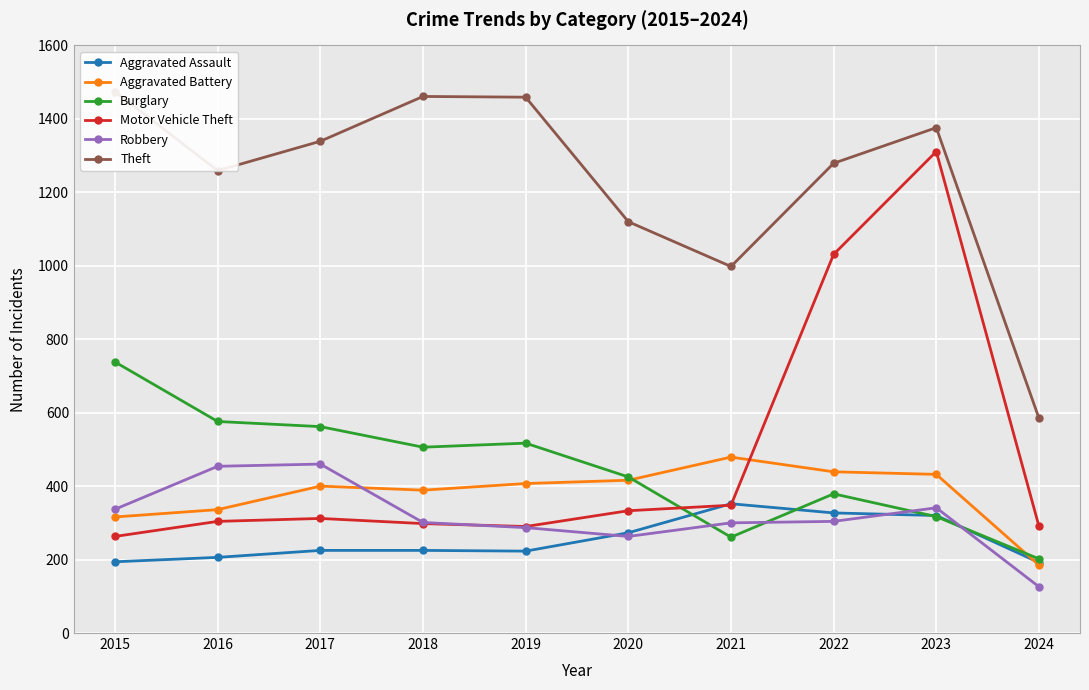

How many values in the Robbery series exceed 304?

4